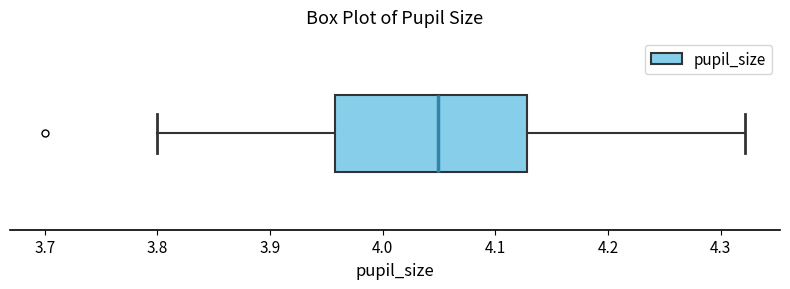

Where does the right whisker of the box end on the x-axis? The values are not printed on the chart, so give them approximately, as read against the axis.

4.32